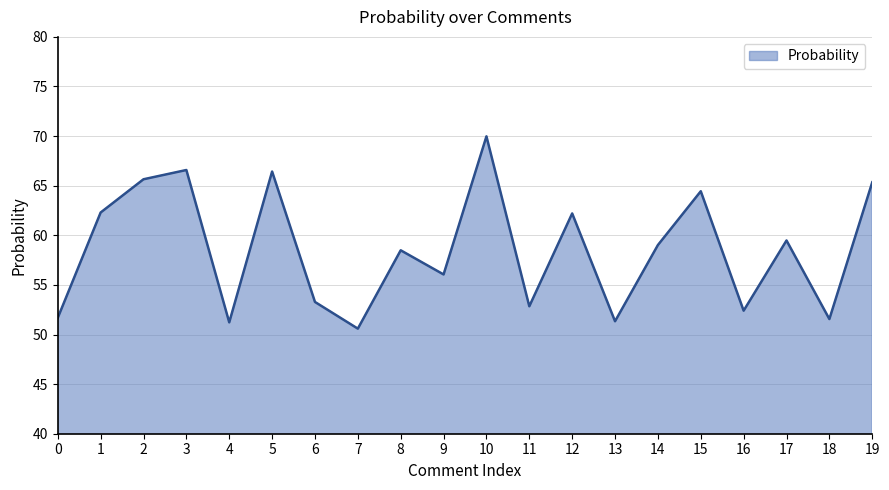

Approximately how many times larger is the value at 16 compared to 0?

1.0